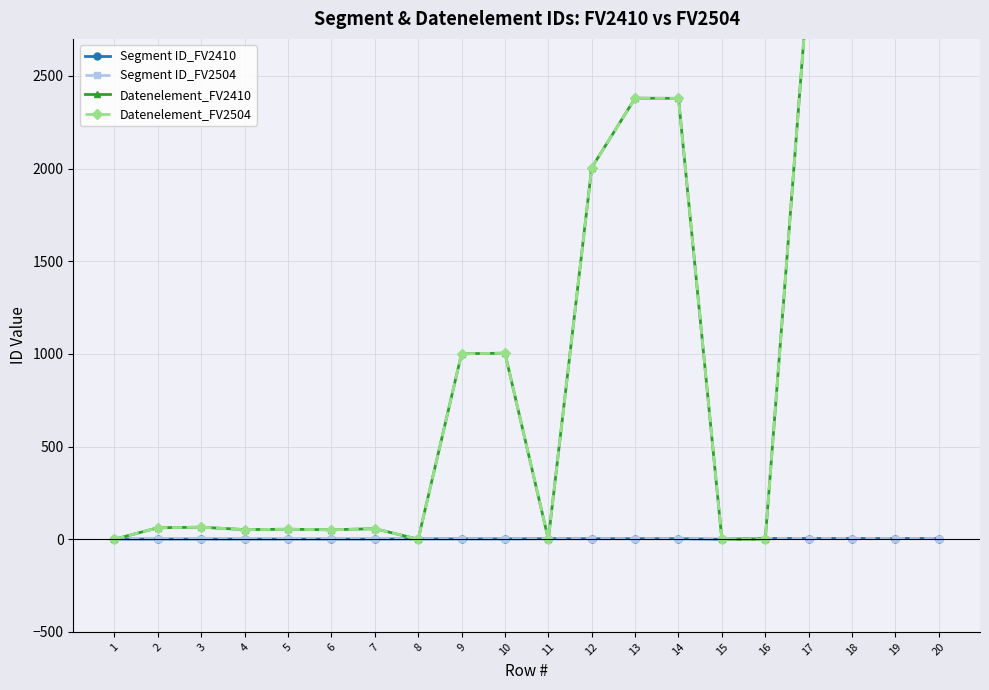

What is the total value across all series at 1?

2